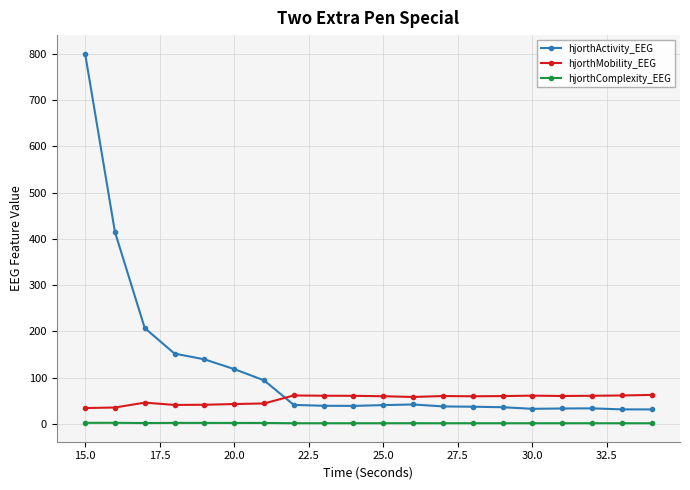

What is the sum of all hjorthComplexity_EEG values?

39.3